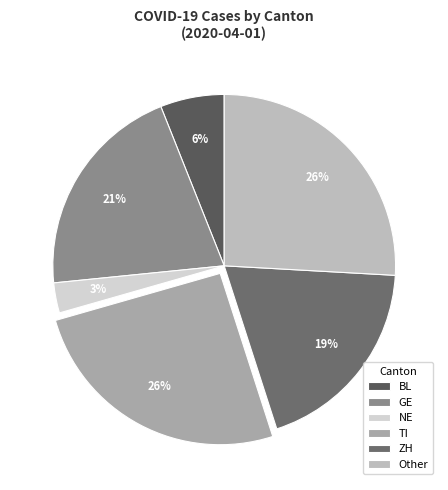

Approximately how many times larger is the value at TI compared to Other?

1.0